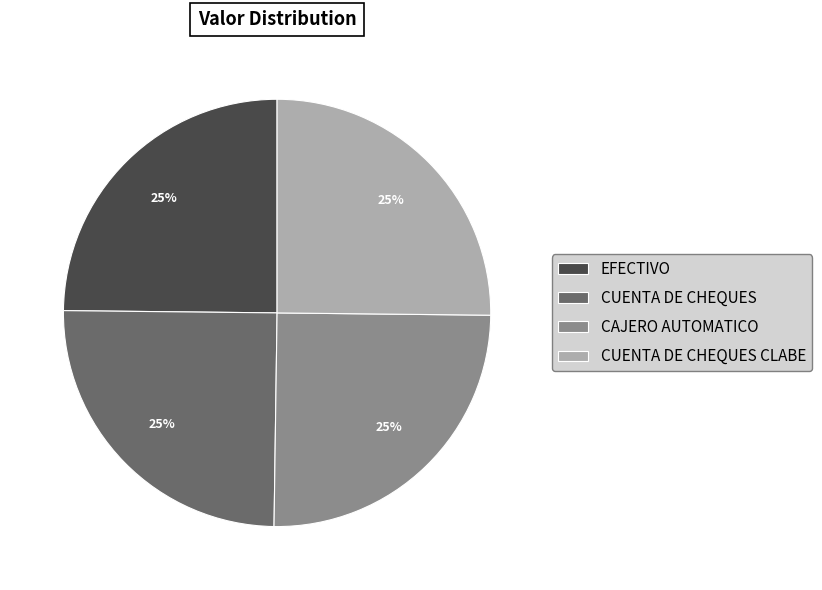

To the nearest percent, what is the combined percentage of CAJERO AUTOMATICO and EFECTIVO?

50%